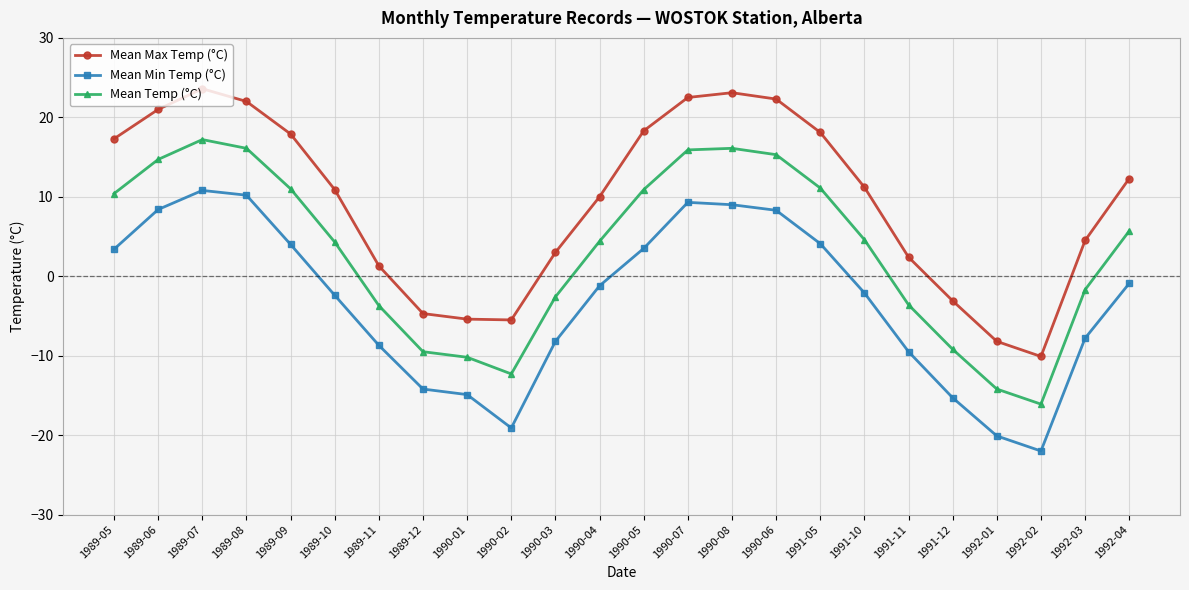

List the series in order of their overall mean, lowest first.

Mean Min Temp (°C), Mean Temp (°C), Mean Max Temp (°C)